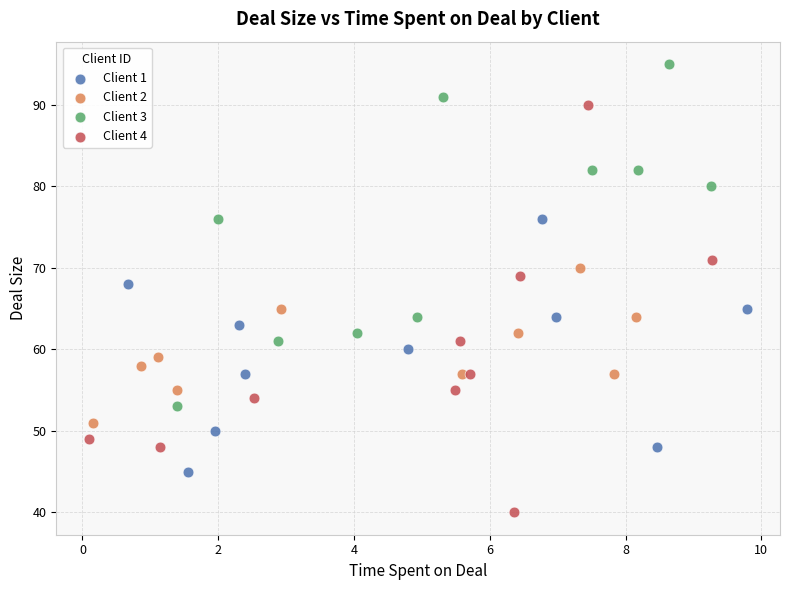

Which series has the widest spread of Y values?

Client 4